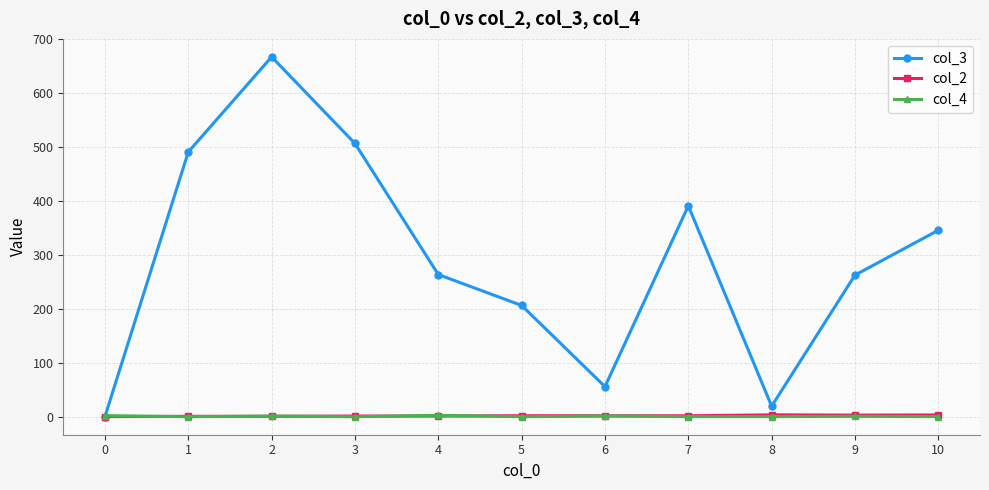

What is the spread (max minus min) of values at 3?

506.0